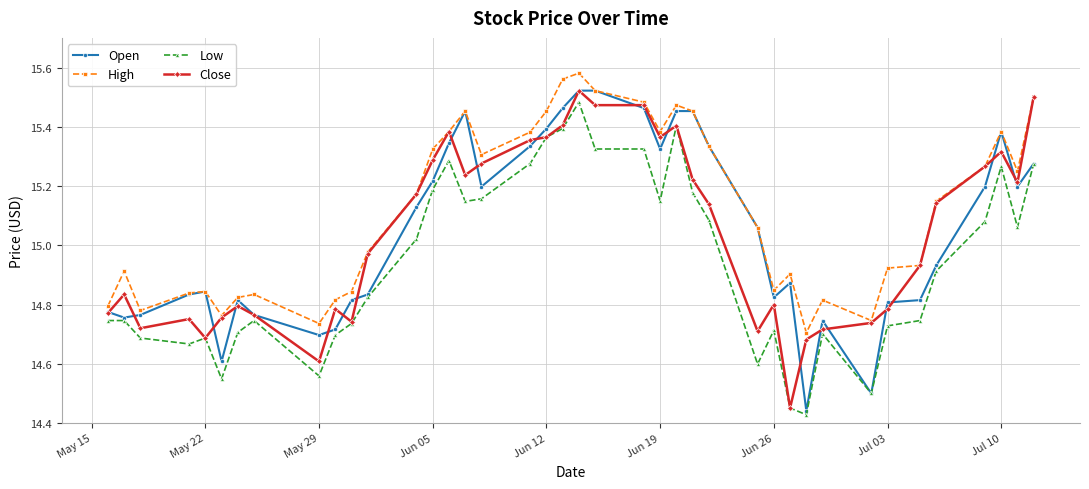

True or false: High and Low intersect in this chart.

False